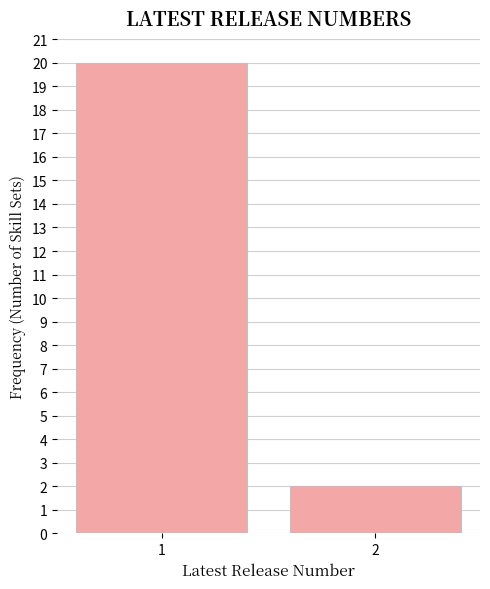

Reading right to left, transcribe all the data shown in this chart.

2	20